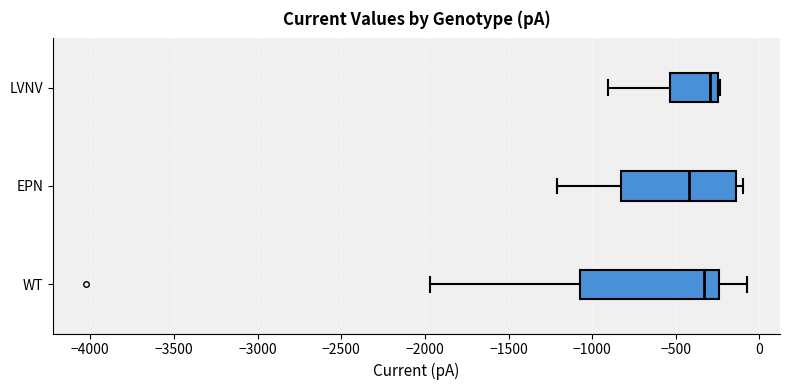

Where is the right edge of the box for EPN on the x-axis? The values are not printed on the chart, so give them approximately, as read against the axis.

-150